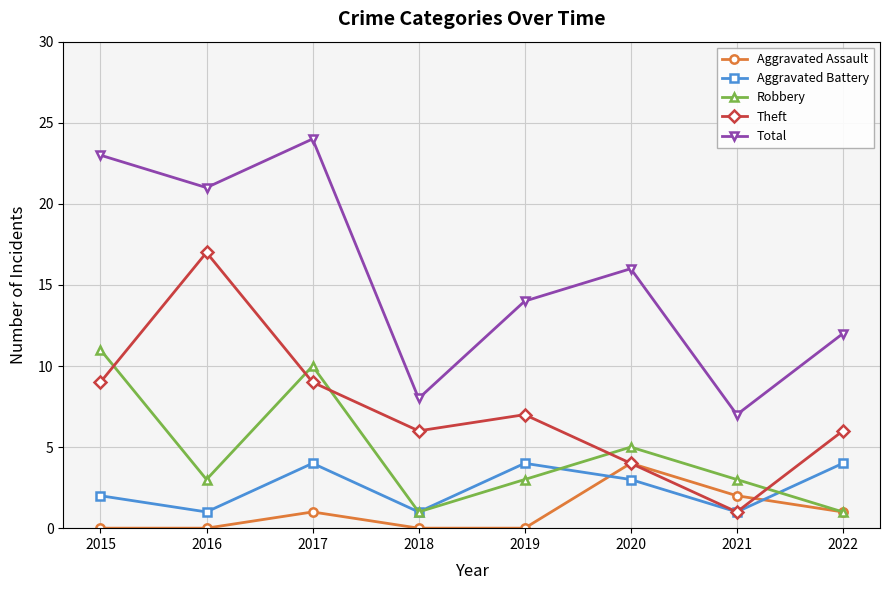

How many values in the Aggravated Assault series are below 1?

4